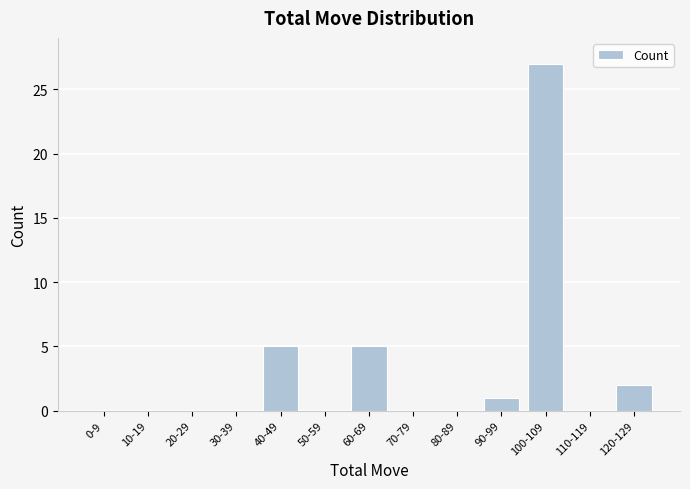

Reading left to right, what are all the values shown in this chart?

0-9=0	10-19=0	20-29=0	30-39=0	40-49=5	50-59=0	60-69=5	70-79=0	80-89=0	90-99=1	100-109=27	110-119=0	120-129=2